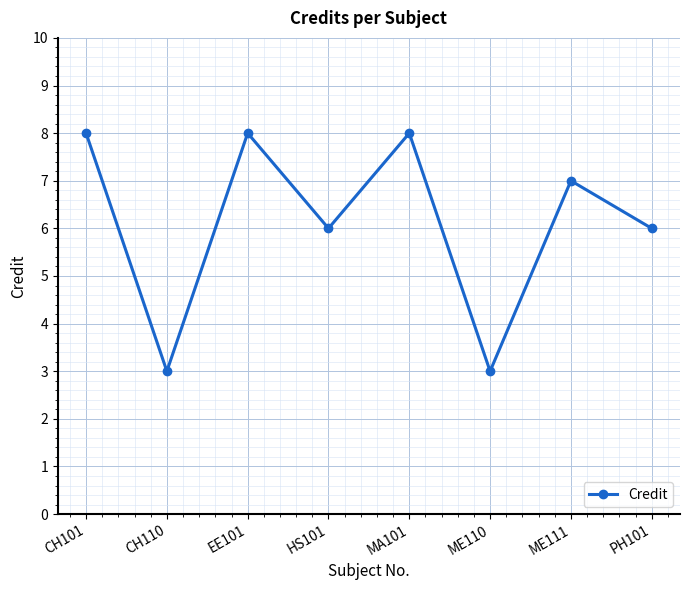

What is the average value?

6